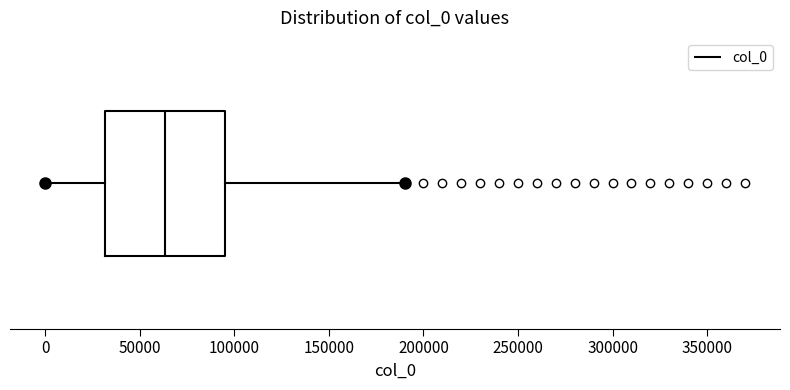

Where is the left edge of the box on the x-axis? The values are not printed on the chart, so give them approximately, as read against the axis.

30000